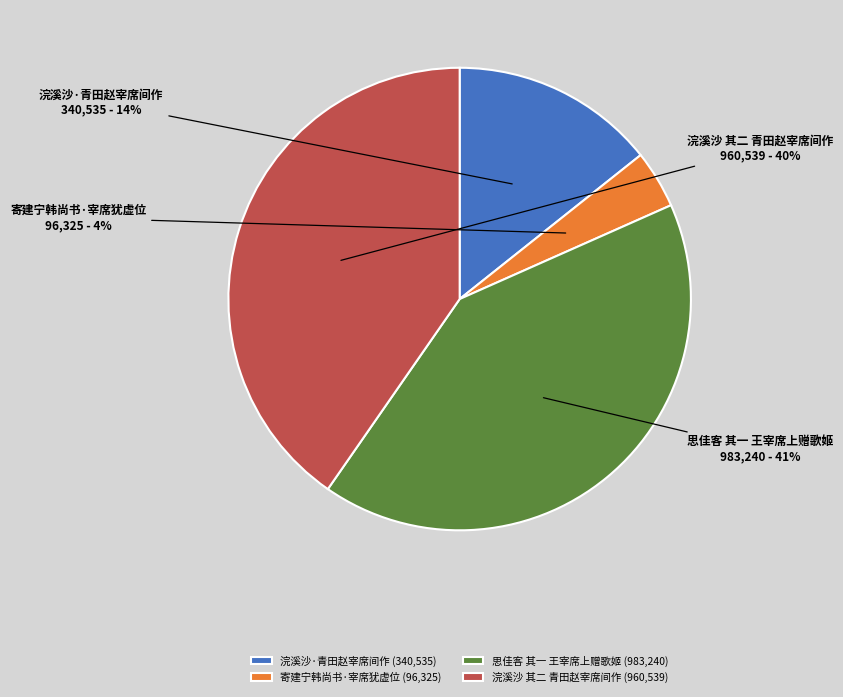

To the nearest percent, what portion does 寄建宁韩尚书·宰席犹虚位 represent?

4%